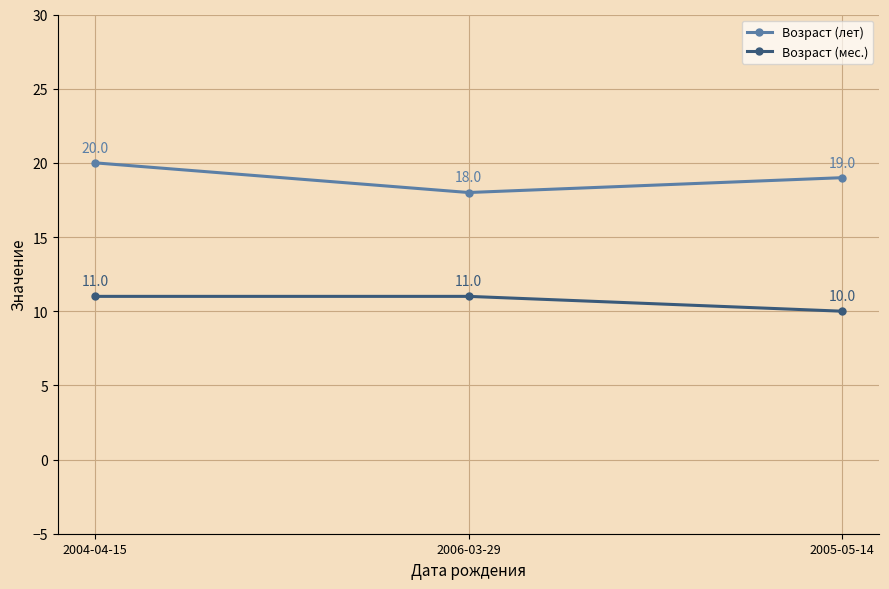

What is the difference between the highest and lowest values at 2005-05-14?

9